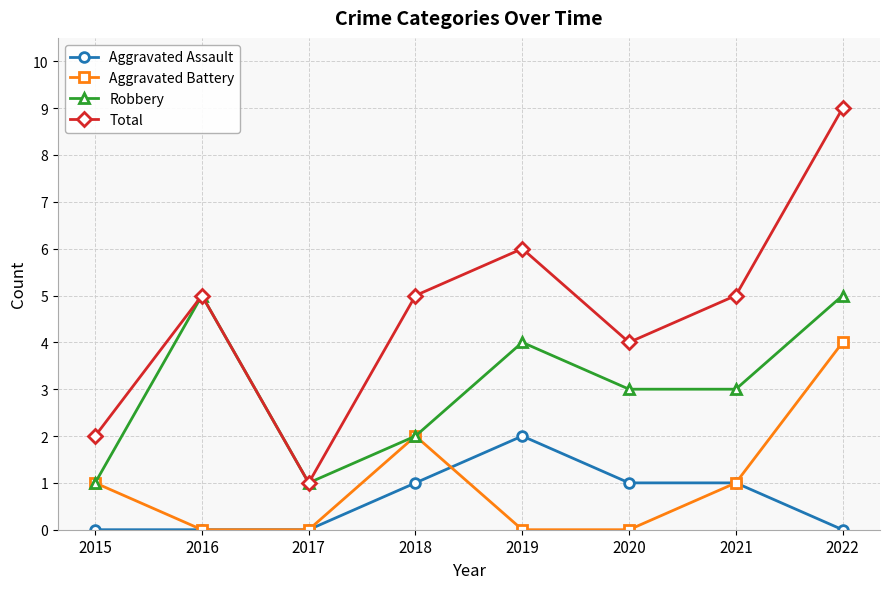

What is the highest value of the Robbery series?

5